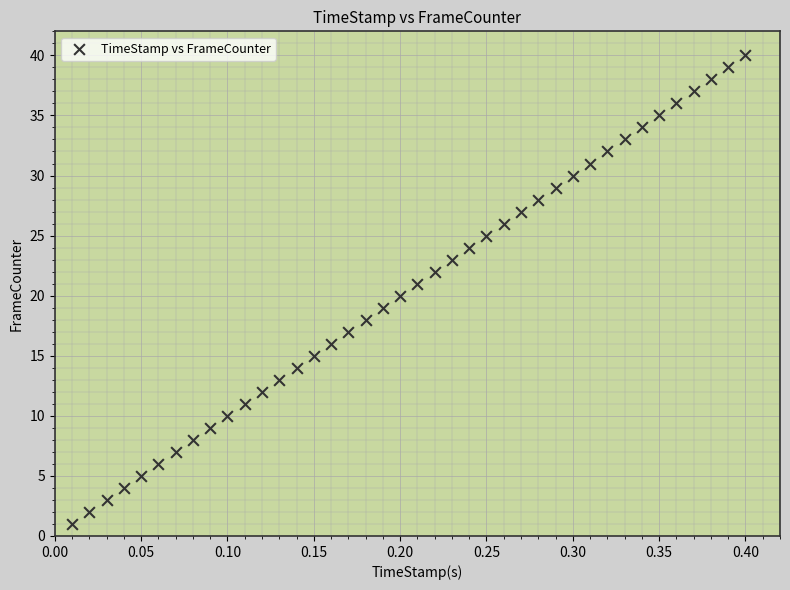

What is the range of Y values (max minus min)?

39